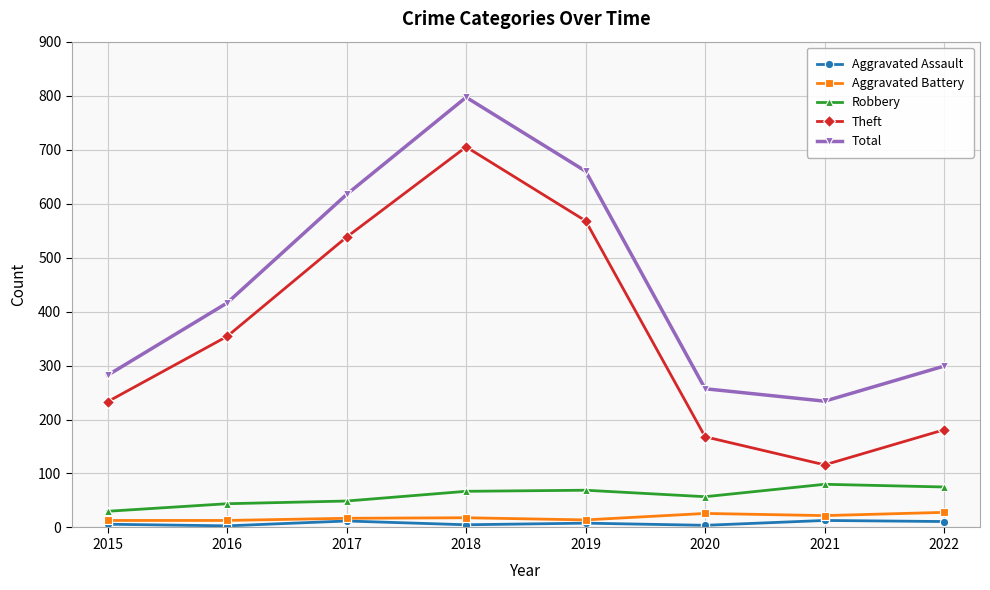

At how many categories does at least one series exceed 331?

4